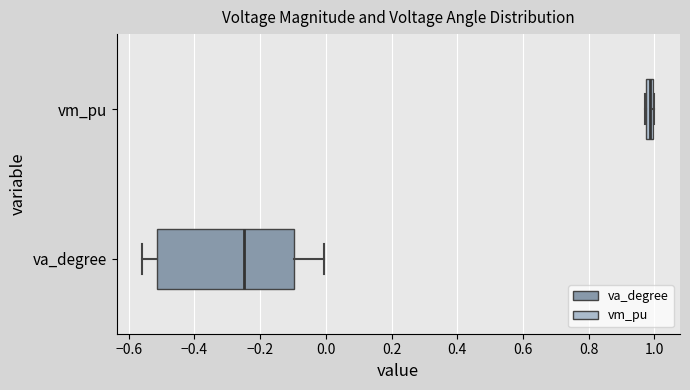

Where is the left edge of the box for vm_pu on the x-axis? The values are not printed on the chart, so give them approximately, as read against the axis.

0.98